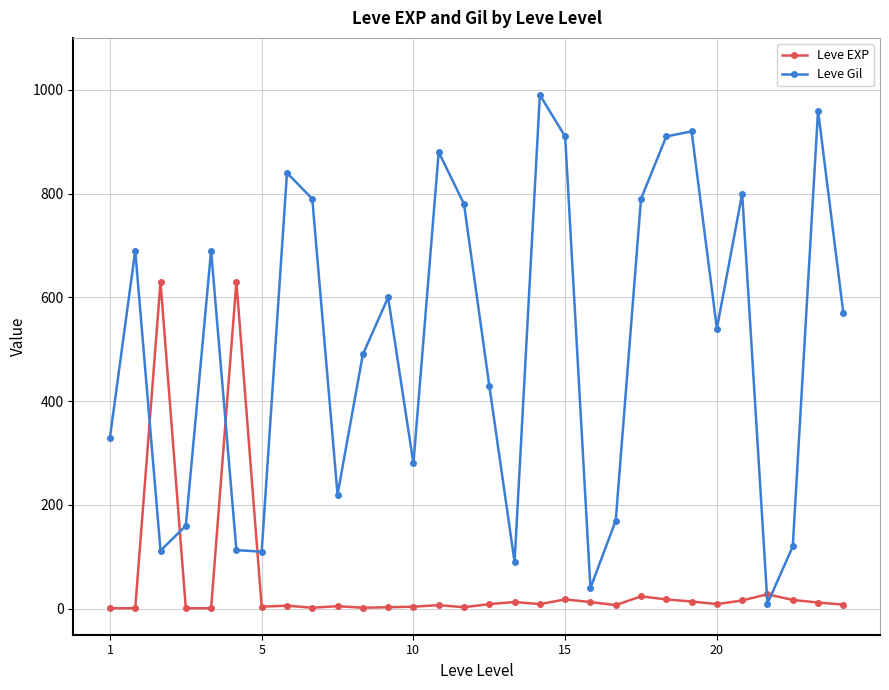

What is the lowest value of the Leve Gil series?

10